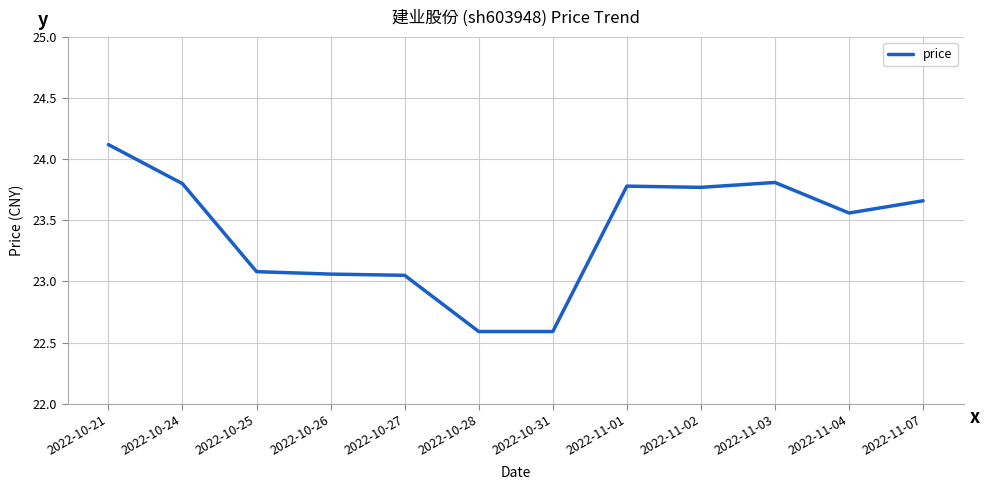

What position from the left is 2022-10-21?

1